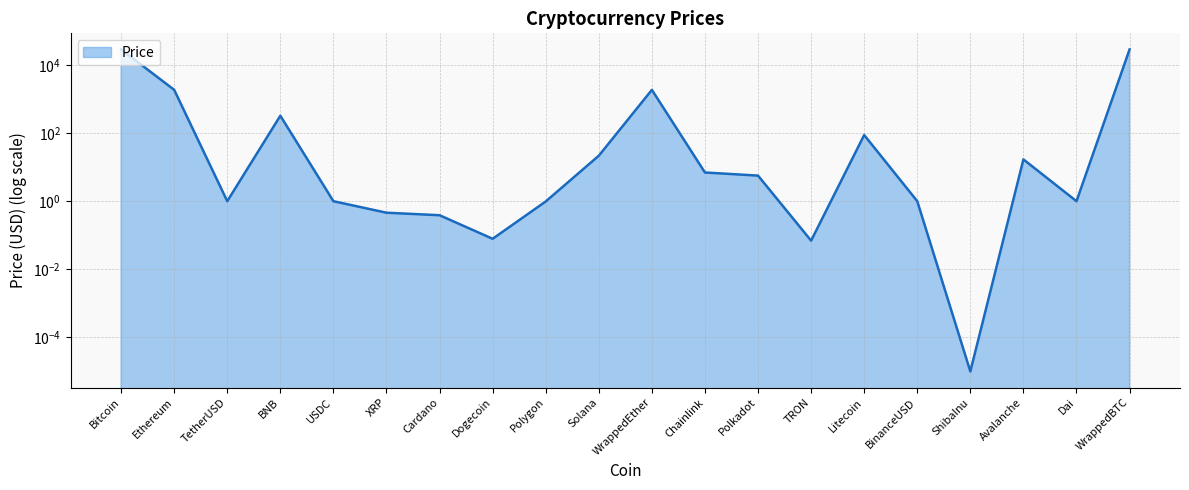

How many interior local valleys (lower than both neighbors) does the data have?

5